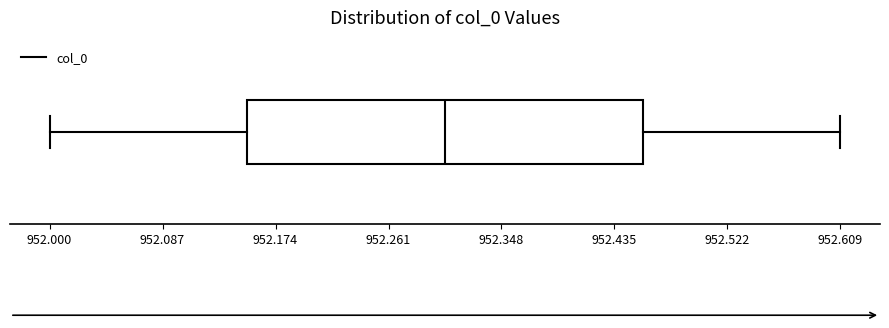

Transcribe this box plot: give where the median line is, the range the box spans, and where the two whiskers end, as read against the x-axis. The values are not printed on the chart, so give them approximately, as read against the axis.

median 952.30, box 952.15 to 952.46, whiskers 952.00 to 952.61